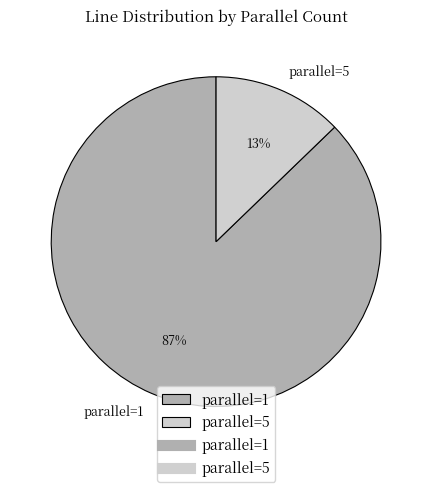

Rank the categories by value from highest to lowest.

parallel=1, parallel=5